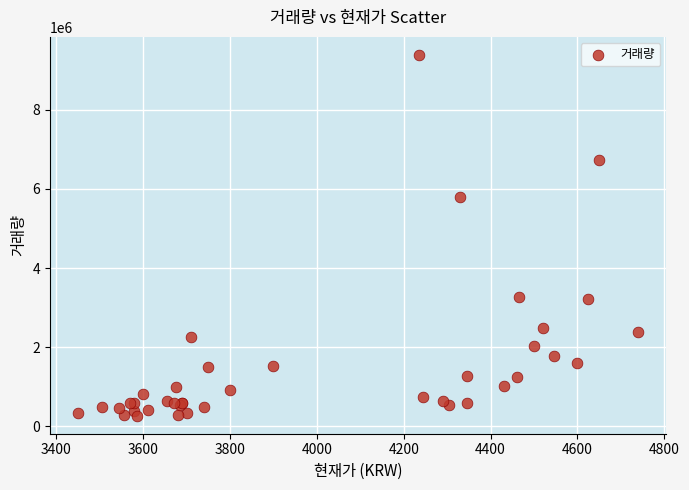

What Y value in the scatter plot is closest to 4827746?

5799874